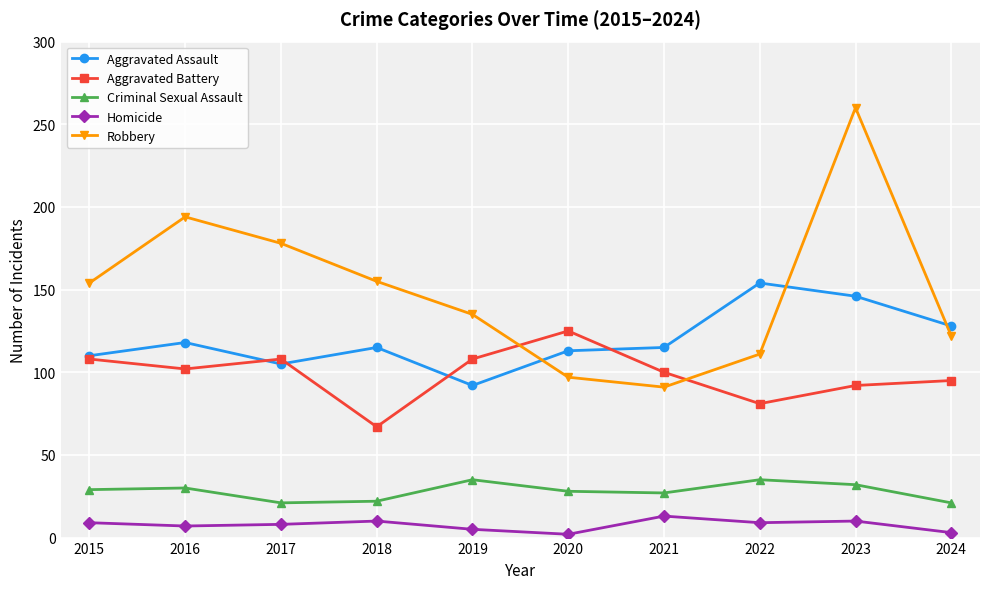

Which series has the largest range (max minus min)?

Robbery